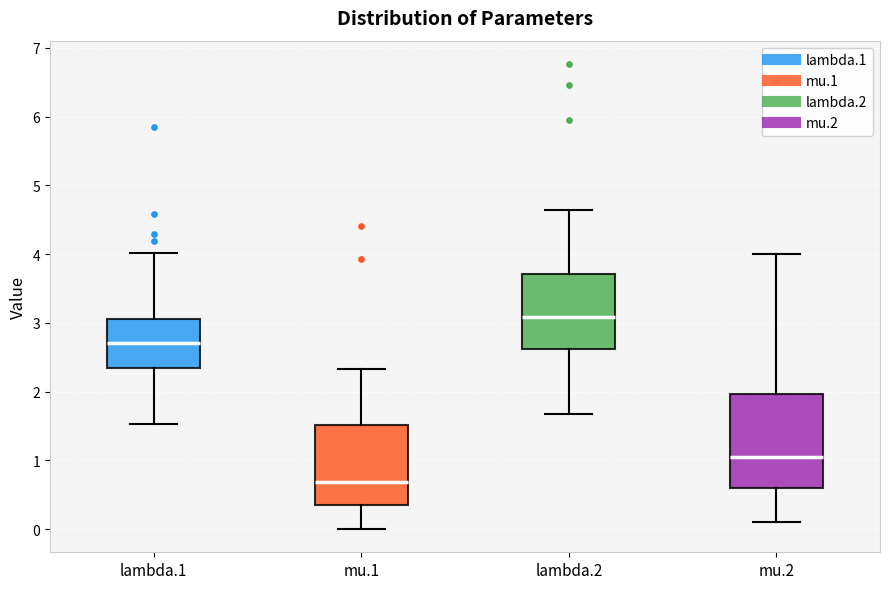

Reading left to right, transcribe this box plot: for each box, give where its median line is, the range the box spans, and where its two whiskers end, as read against the y-axis. The values are not printed on the chart, so give them approximately, as read against the axis.

lambda.1: median 2.7, box 2.3 to 3.1, whiskers 1.5 to 4.0
mu.1: median 0.7, box 0.4 to 1.5, whiskers 0.0 to 2.3
lambda.2: median 3.1, box 2.6 to 3.7, whiskers 1.7 to 4.6
mu.2: median 1.0, box 0.6 to 2.0, whiskers 0.1 to 4.0